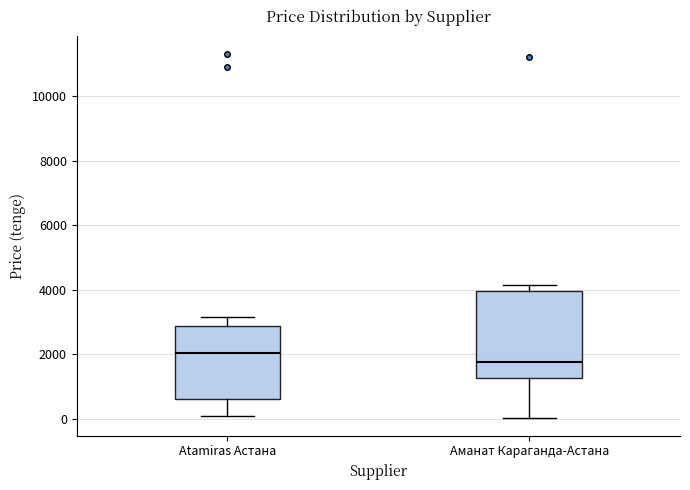

Which box has the highest median line?

Atamiras Астана